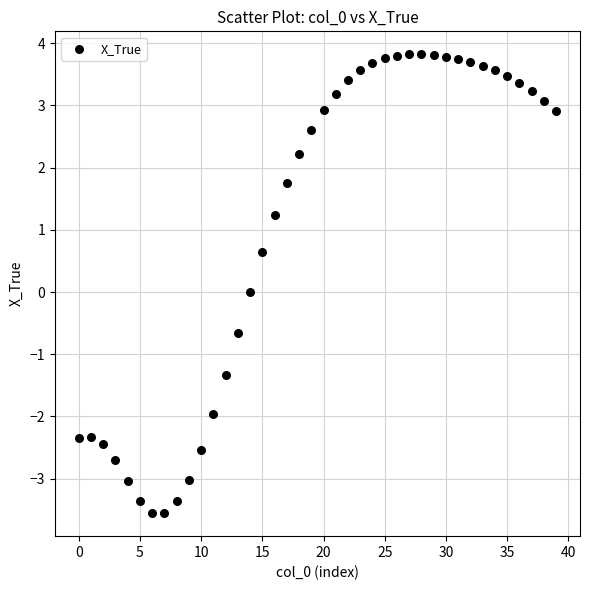

What is the range of Y values (max minus min)?

7.4